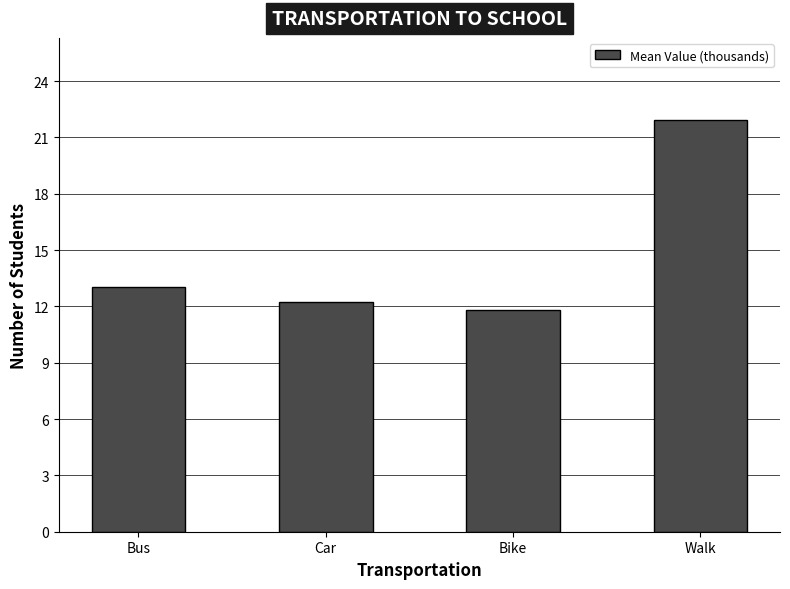

Does the chart contain stacked bars?

No